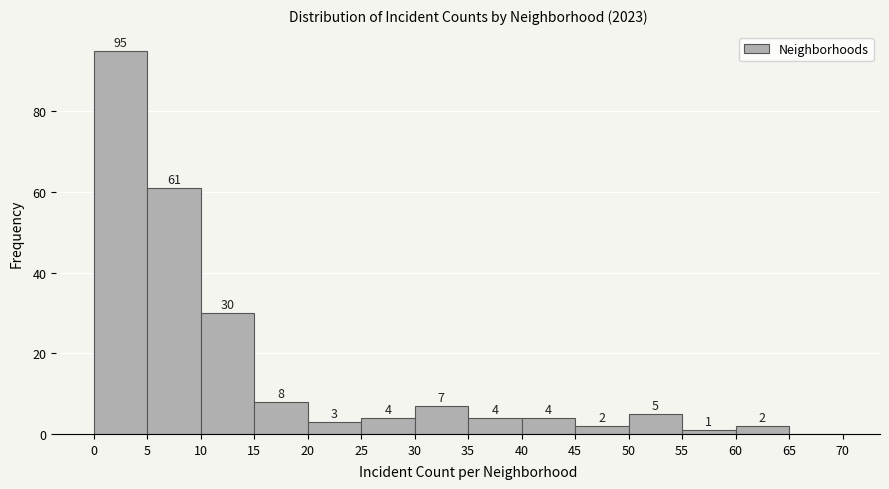

Over which range of the x-axis is the bar tallest?

0 to 5